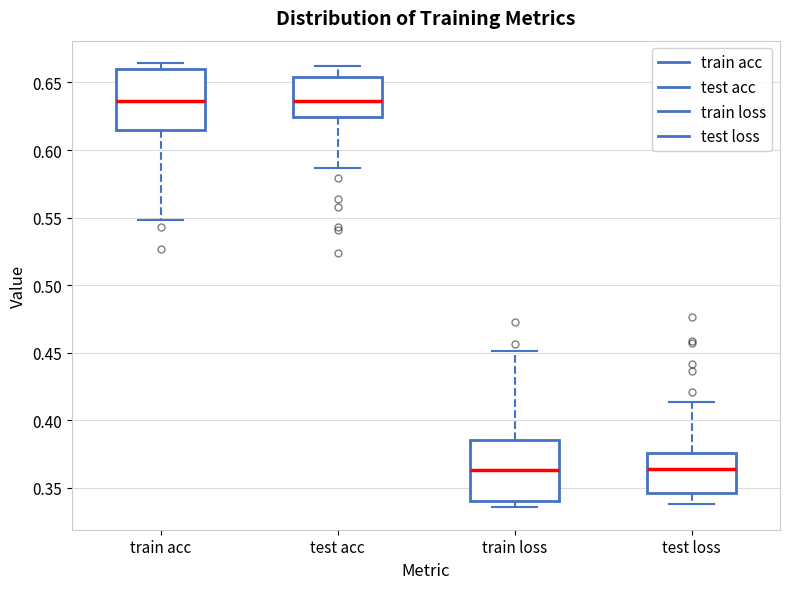

Reading left to right, transcribe this box plot: for each box, give where its median line is, the range the box spans, and where its two whiskers end, as read against the y-axis. The values are not printed on the chart, so give them approximately, as read against the axis.

train acc: median 0.635, box 0.615 to 0.660, whiskers 0.550 to 0.665
test acc: median 0.635, box 0.625 to 0.655, whiskers 0.585 to 0.660
train loss: median 0.365, box 0.340 to 0.385, whiskers 0.335 to 0.450
test loss: median 0.365, box 0.345 to 0.375, whiskers 0.340 to 0.415